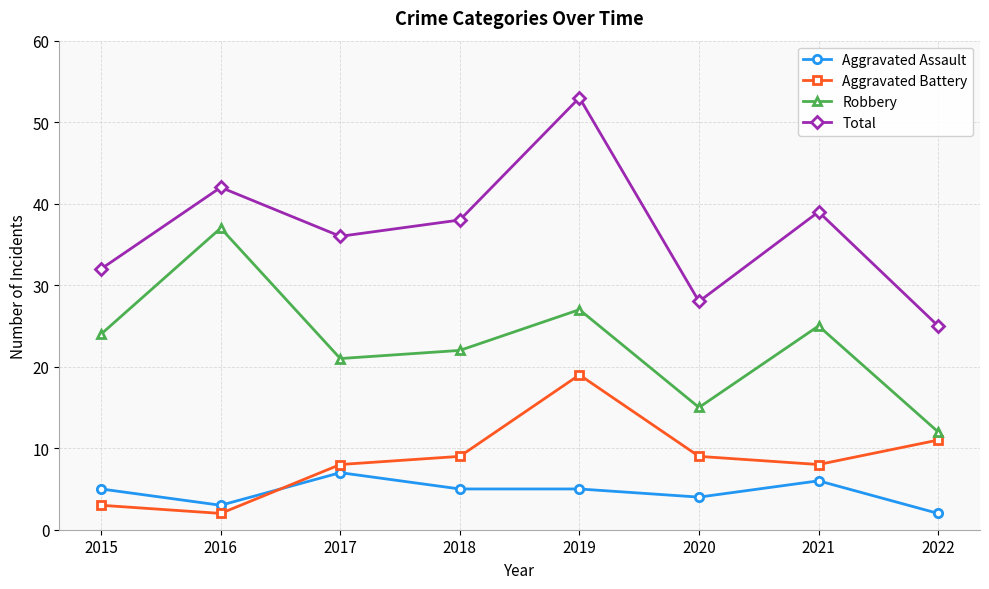

How many lines are shown in the chart?

4